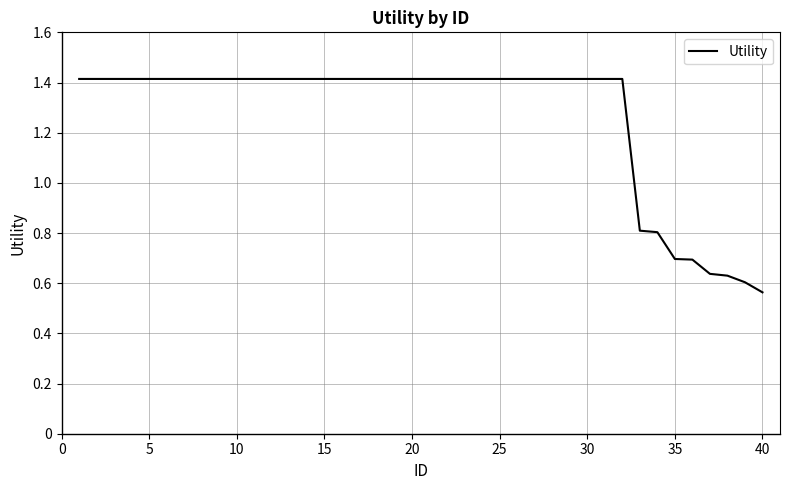

What is the greatest value displayed?

1.4